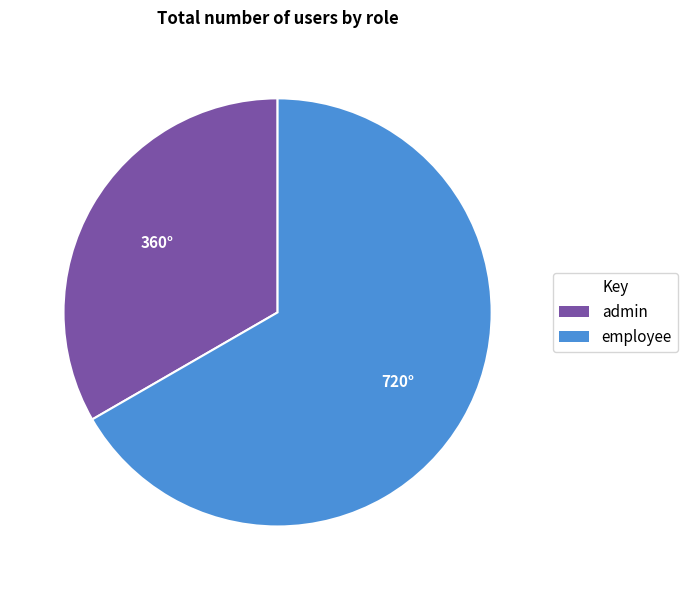

What is the smallest slice in the pie chart?

admin